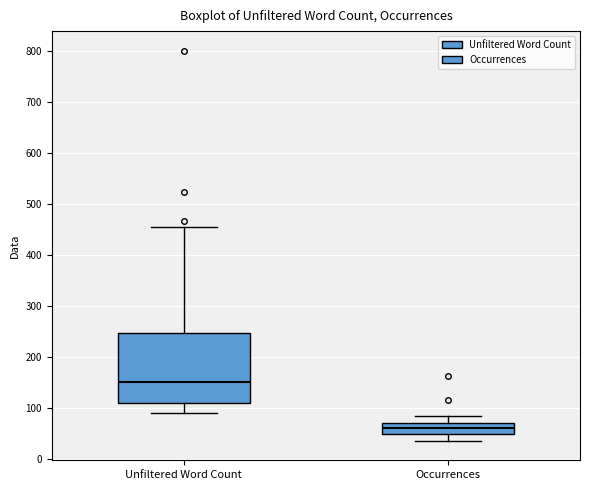

Where is the lower edge of the box for Occurrences on the y-axis? The values are not printed on the chart, so give them approximately, as read against the axis.

50